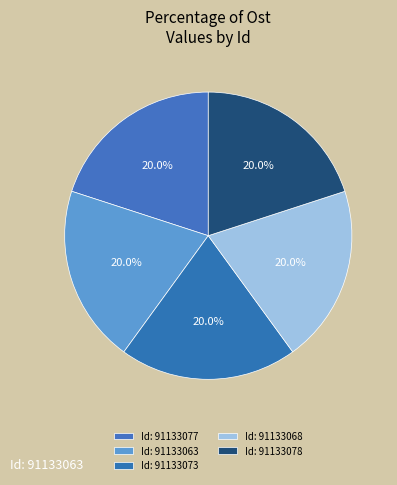

Rank the categories by value from highest to lowest.

91133063, 91133073, 91133068, 91133077, 91133078